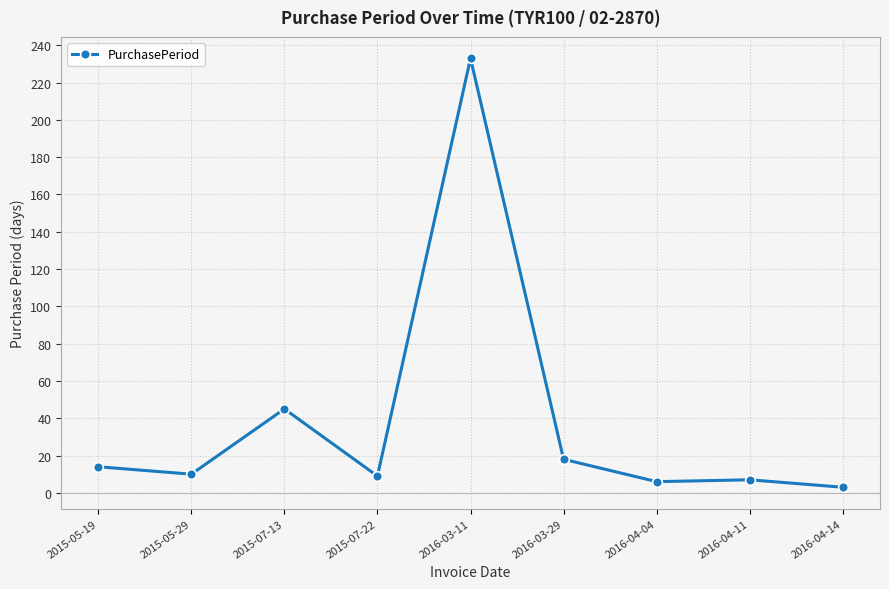

What position from the right is 2015-05-19?

9